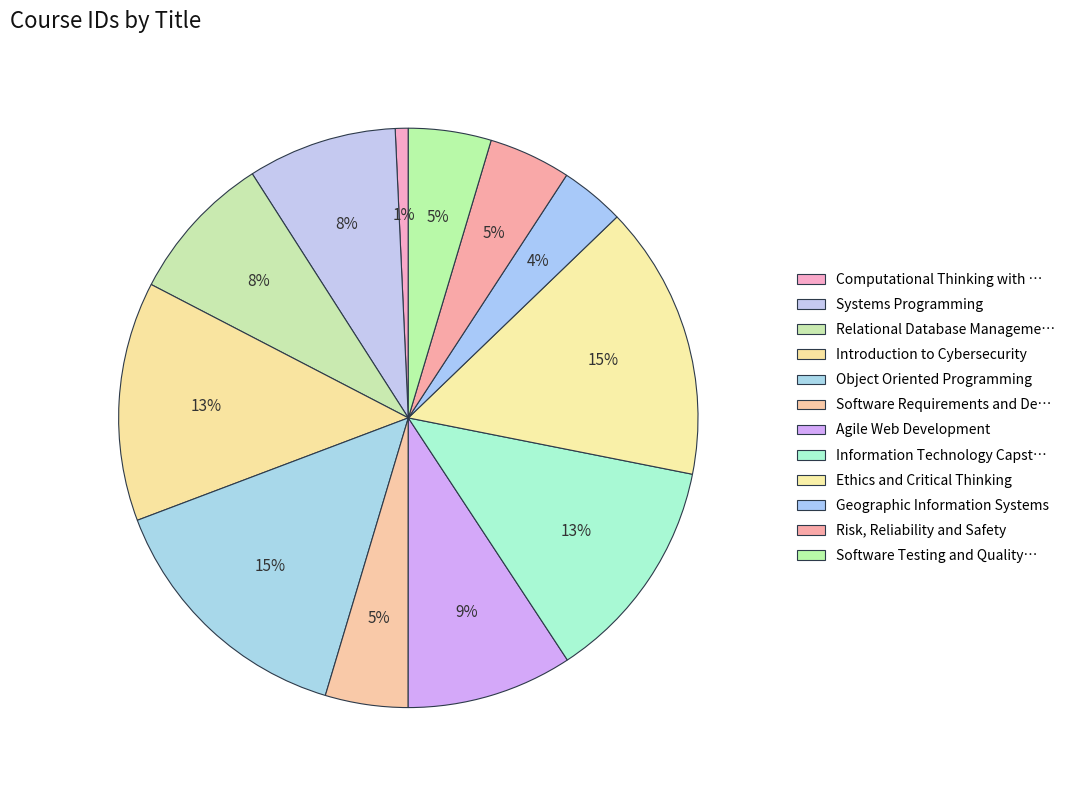

What percentage do Ethics and Critical Thinking and Geographic Information Systems together represent?

18.9%